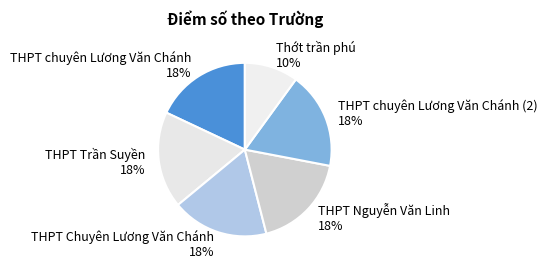

Rank the categories by value from lowest to highest.

Thớt trần phú, THPT chuyên Lương Văn Chánh, THPT Trần Suyền, THPT Chuyên Lương Văn Chánh, THPT Nguyễn Văn Linh, THPT chuyên Lương Văn Chánh (2)